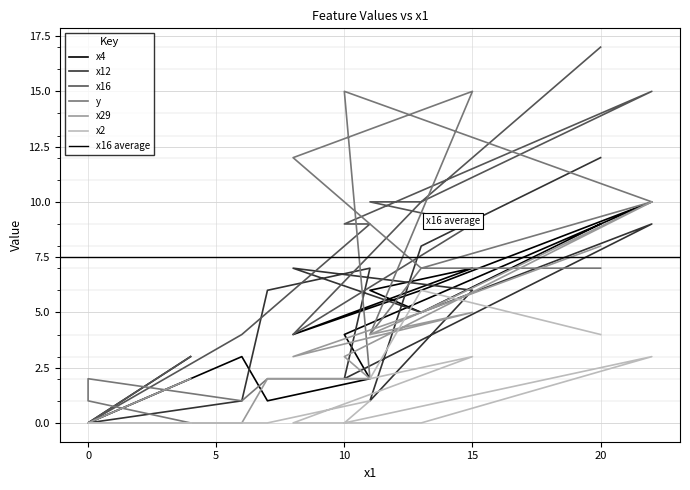

How many data points in x2 are above 0?

6